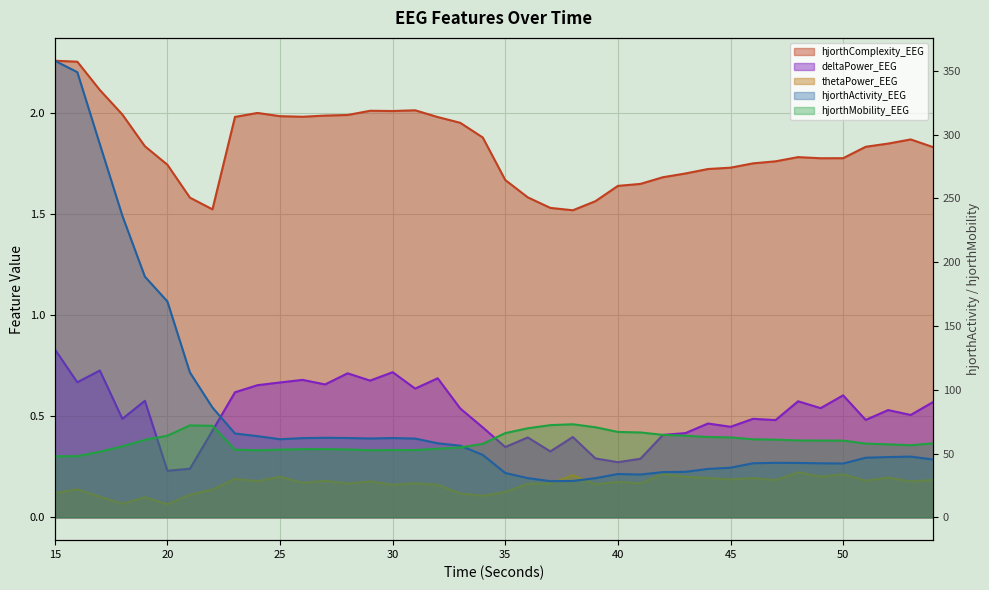

Read the deltaPower_EEG value at 52.

0.5